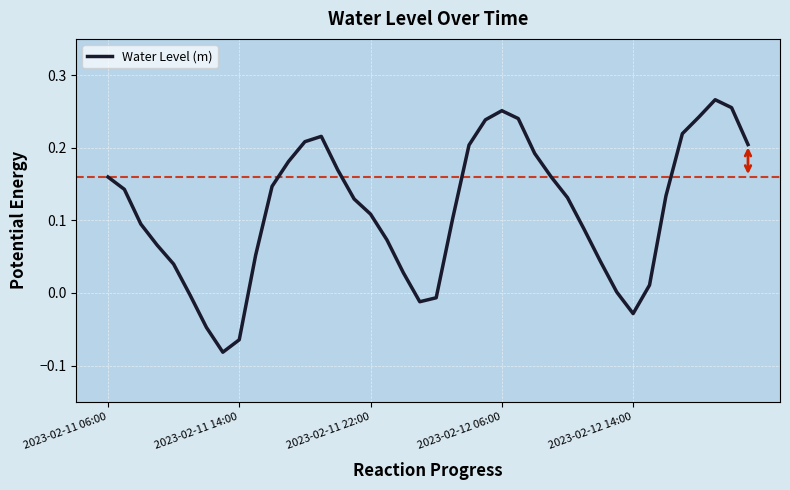

How many lines are shown in the chart?

1